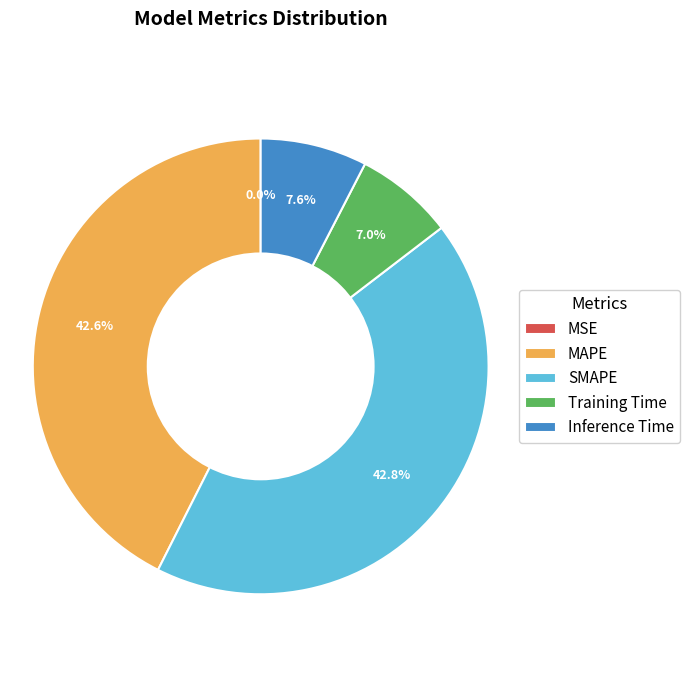

Is it true that MAPE is 43% of the pie?

True